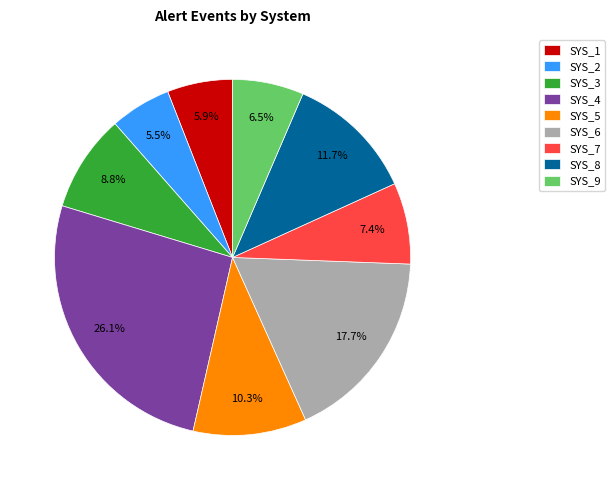

Combined, what portion of the pie is SYS_8 and SYS_9?

18.2%